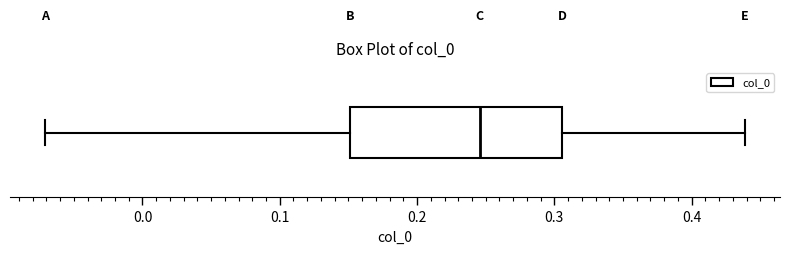

Read this box plot against the x-axis: the position of the median line, the range covered by the box, and the ends of both whiskers. The values are not printed on the chart, so give them approximately, as read against the axis.

median 0.25, box 0.15 to 0.31, whiskers -0.07 to 0.44